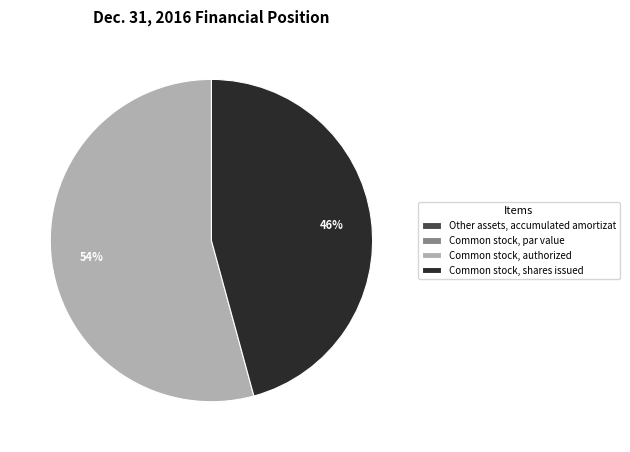

What is the ratio of the value at Common stock, authorized to the value at Common stock, shares issued?

1.2